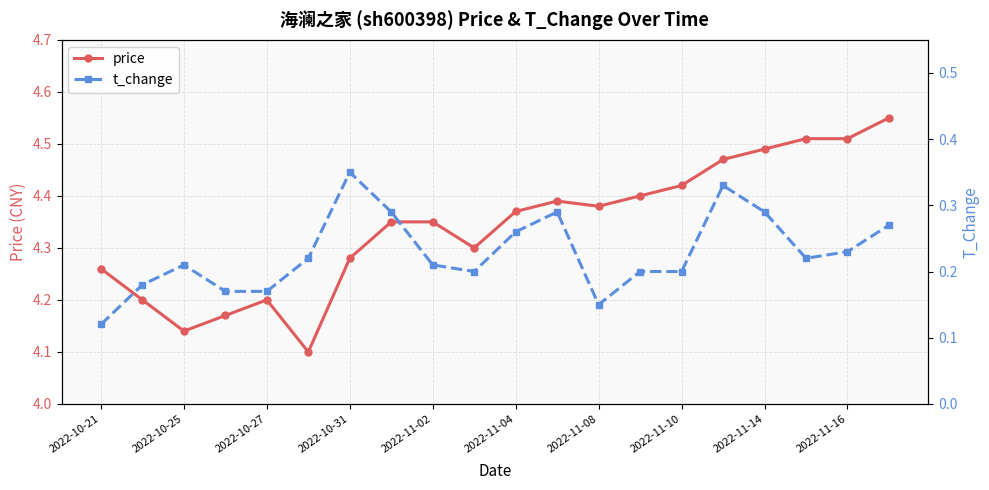

Does the chart have visible grid lines?

Yes